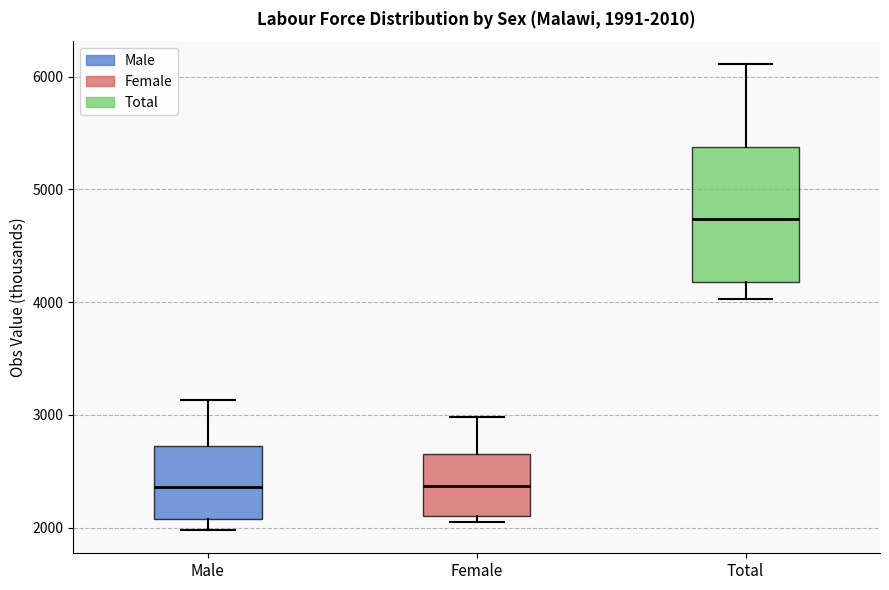

Which box has the highest median line?

Total